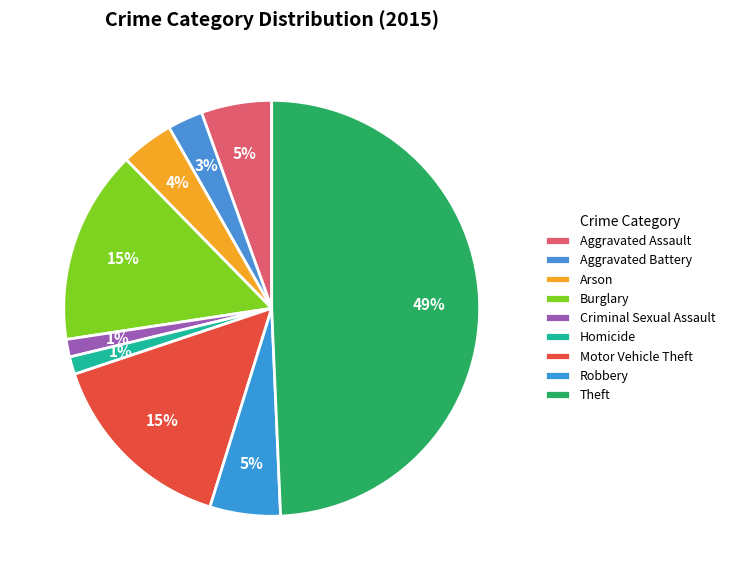

How many slices are in this pie chart?

9